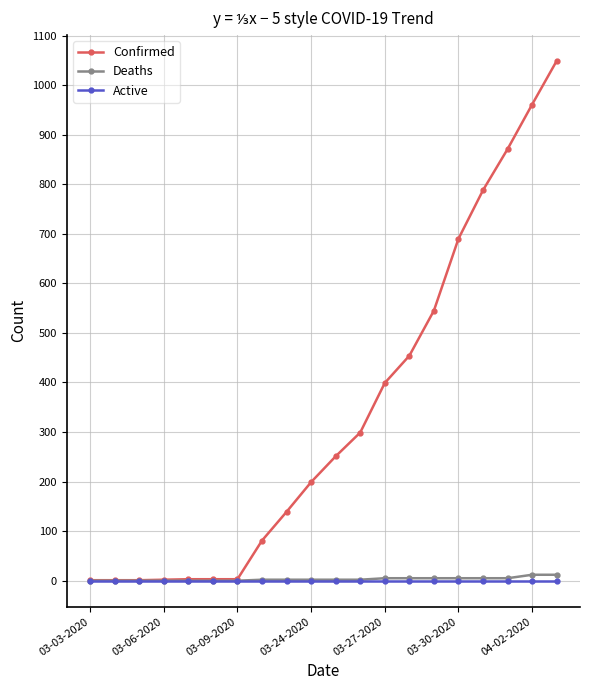

At how many categories does at least one series exceed 176?

11